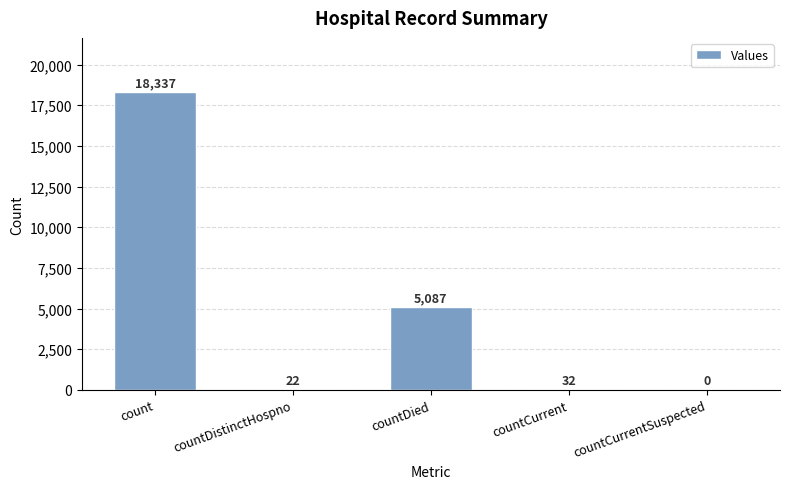

The value at countDied is 1495. True or false?

False